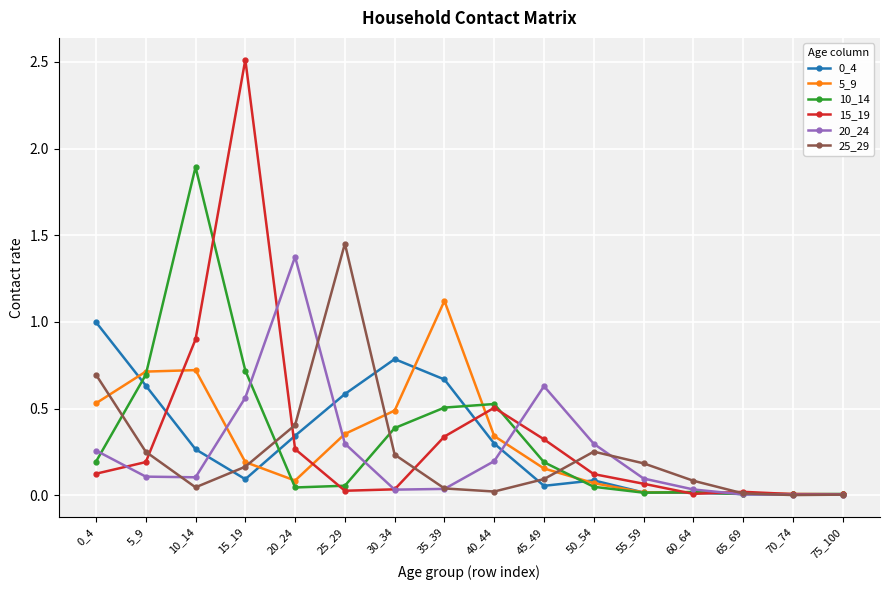

What is the greatest value displayed?

2.5